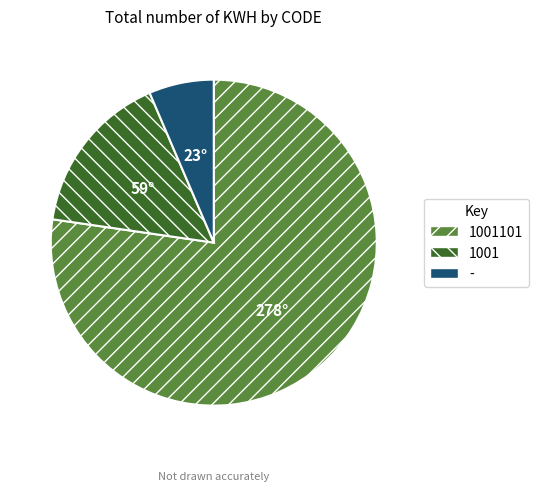

Is - the majority of the pie?

No